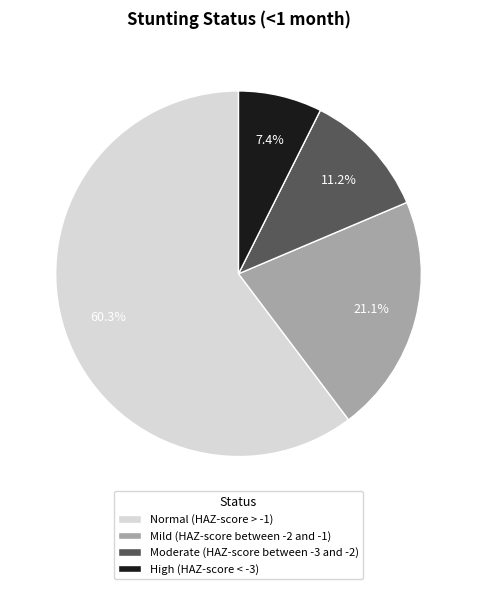

Is there any slice that represents more than half of the pie?

Yes